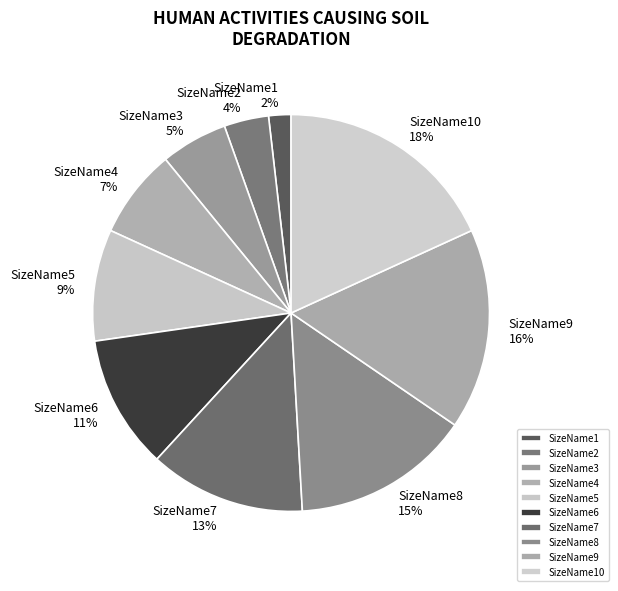

Does SizeName3 represent more than half of the total?

No